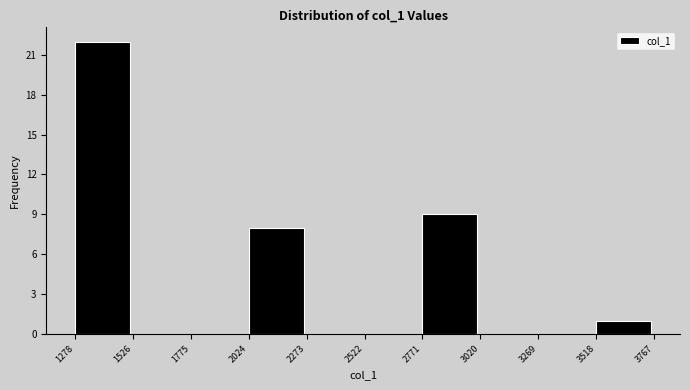

Reading left to right, list every bar in this chart as the range it spans on the x-axis followed by its height. The values are not printed on the chart, so give them approximately, as read against the axis.

1278 to 1526: 22
1526 to 1775: 0
1775 to 2024: 0
2024 to 2273: 8
2273 to 2522: 0
2522 to 2771: 0
2771 to 3020: 9
3020 to 3269: 0
3269 to 3518: 0
3518 to 3767: 1